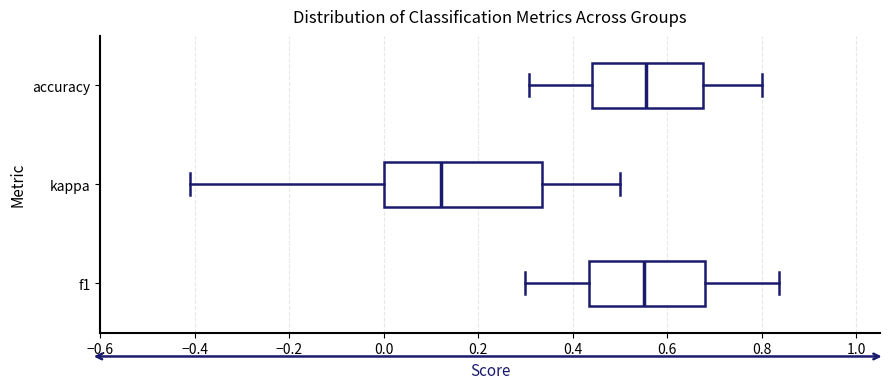

Reading bottom to top, read every box against the x-axis: the position of its median line, the range the box covers, and the ends of its whiskers. The values are not printed on the chart, so give them approximately, as read against the axis.

f1: median 0.56, box 0.44 to 0.68, whiskers 0.30 to 0.84
kappa: median 0.12, box 0.00 to 0.34, whiskers -0.40 to 0.50
accuracy: median 0.56, box 0.44 to 0.68, whiskers 0.30 to 0.80